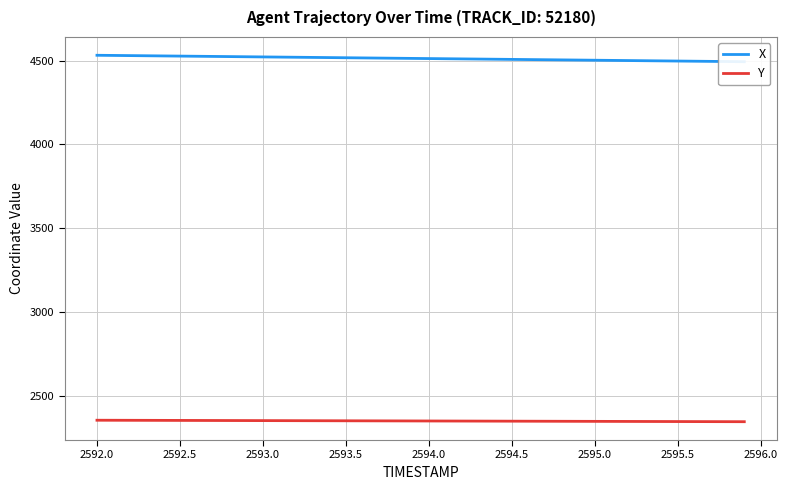

What is the highest value of the Y series?

2355.7